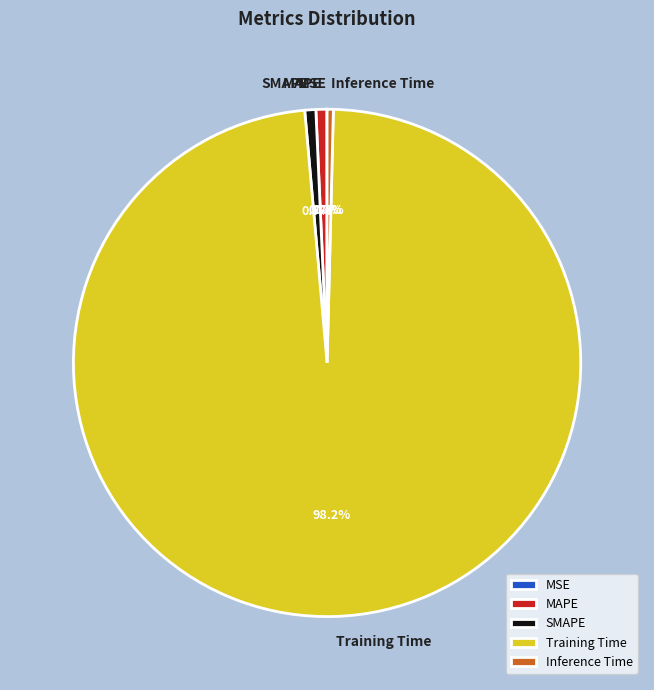

Is Inference Time the majority of the pie?

No